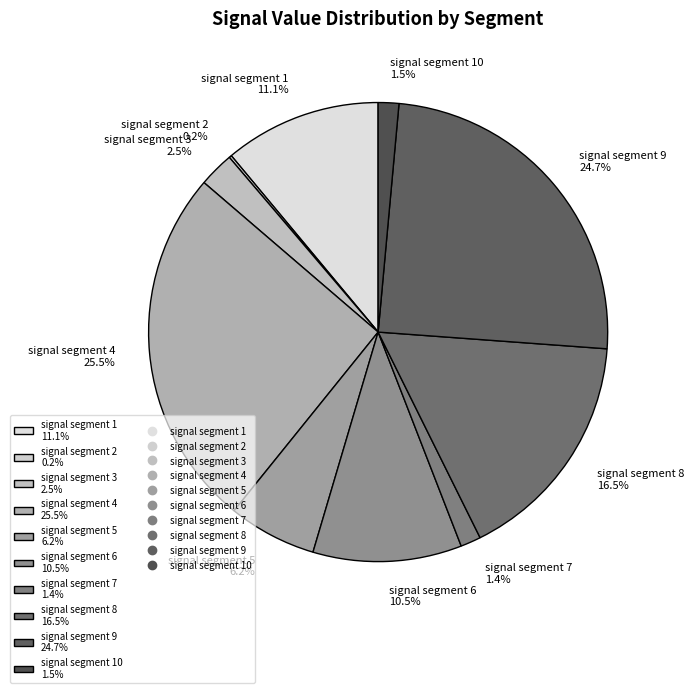

Which has a higher value, signal segment 5 6.2% or signal segment 1 11.1%?

signal segment 1 11.1%